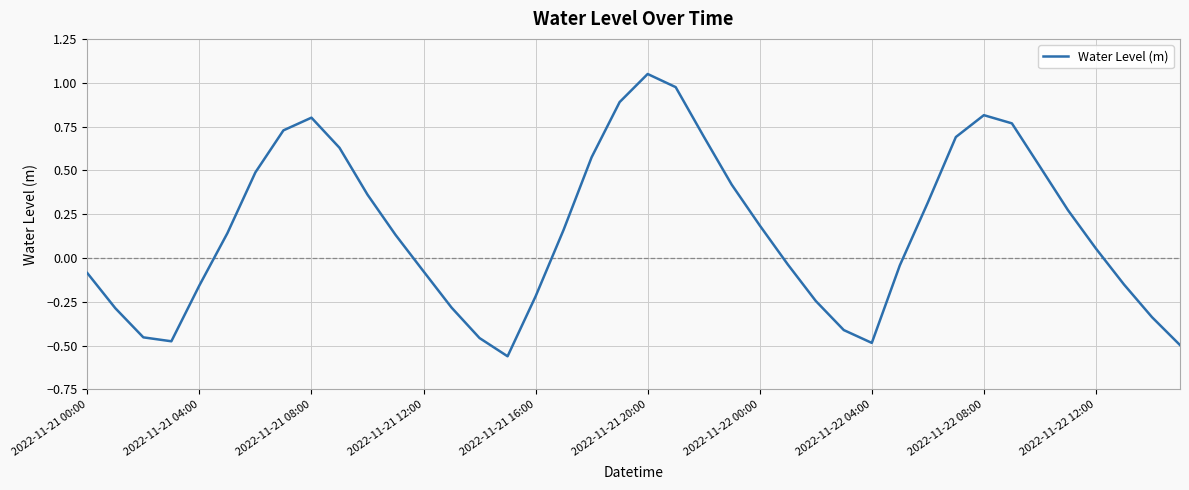

Which category has the highest value across all series?

2022-11-21 20:00